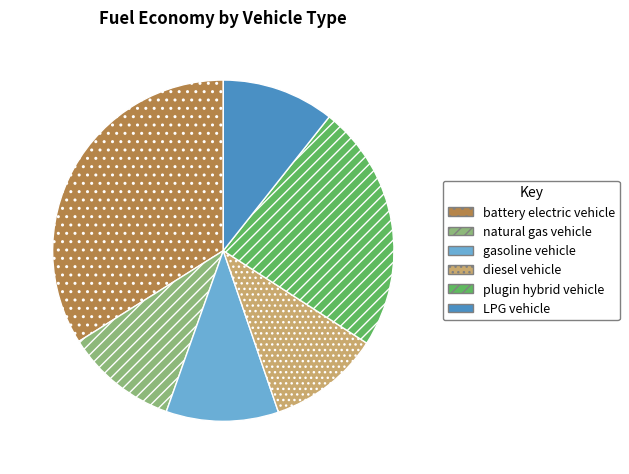

Is the sum of diesel vehicle and plugin hybrid vehicle greater than half?

No